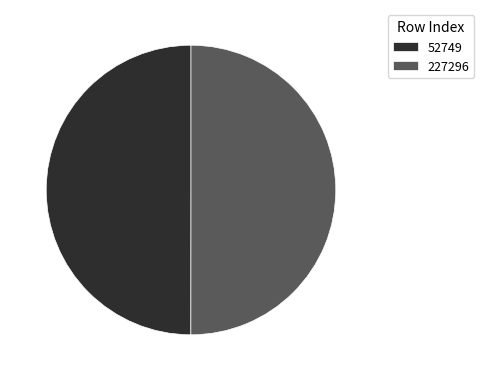

True or false: 227296 accounts for 50% of the total.

True